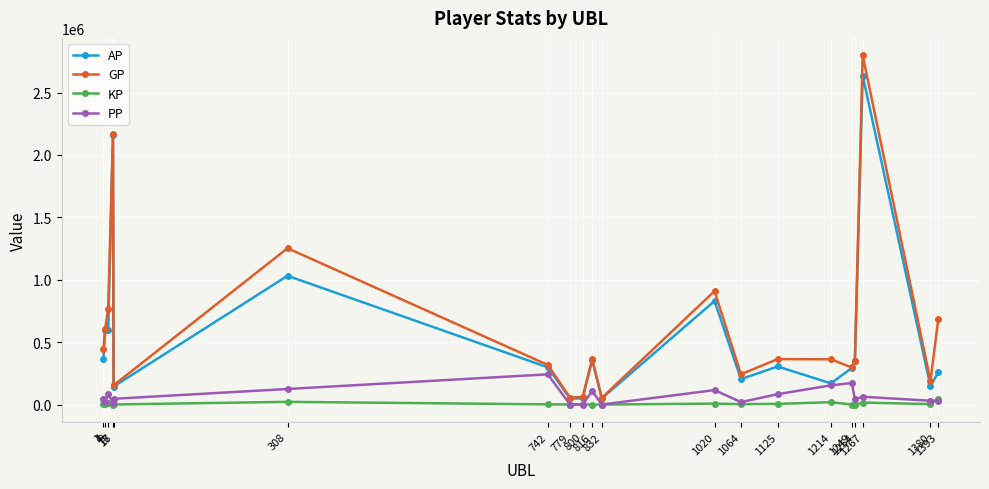

True or false: PP and GP intersect in this chart.

False